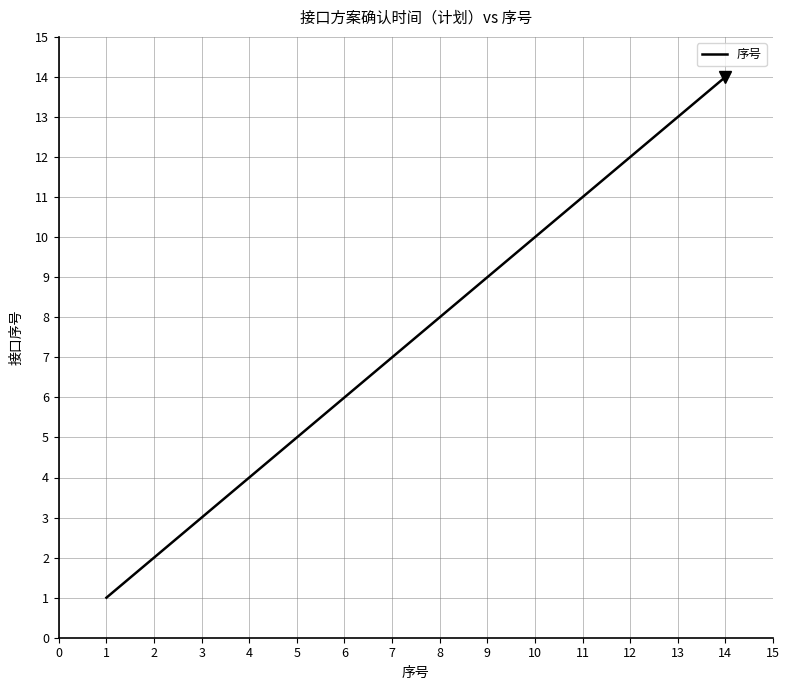

Count the number of data series in this chart.

1